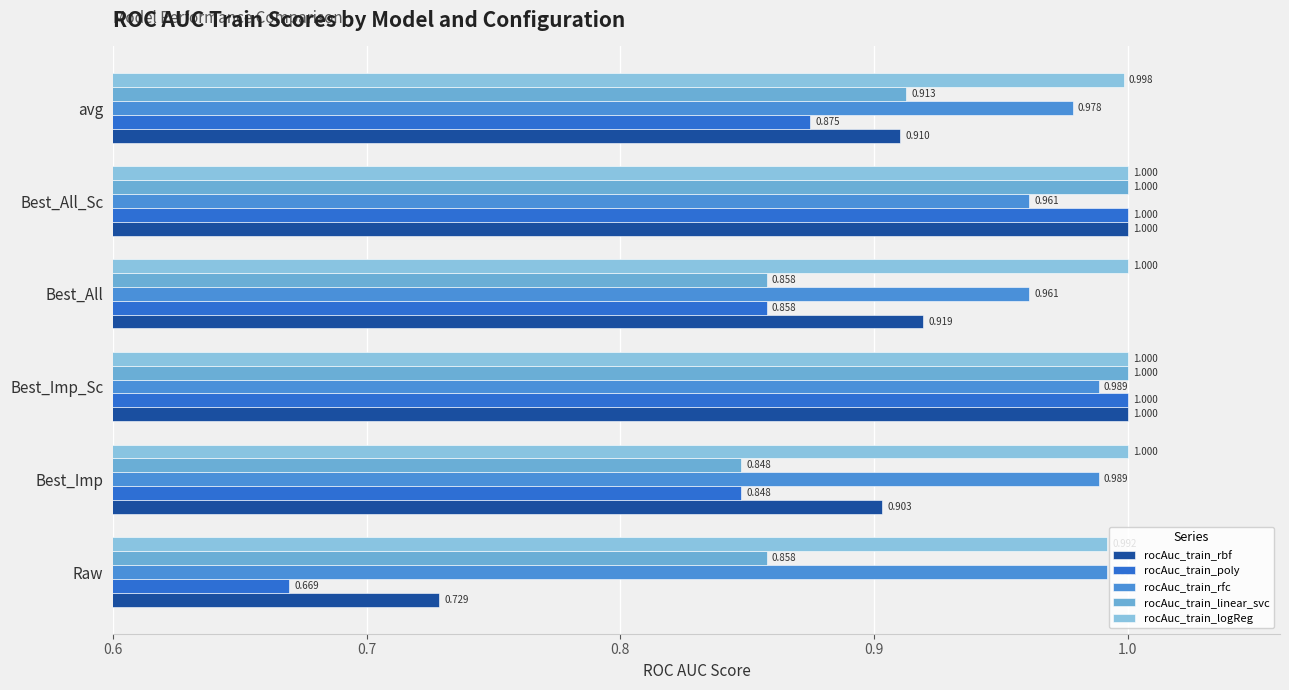

Count the rocAuc_train_linear_svc values in the range 0 to 1.

6